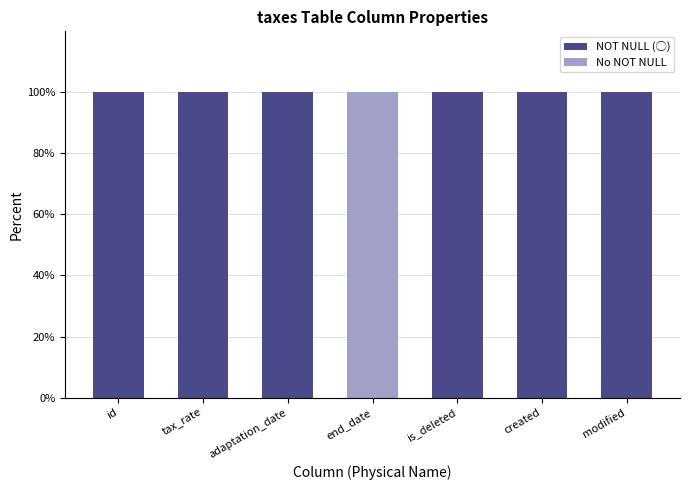

Does the chart contain stacked bars?

Yes